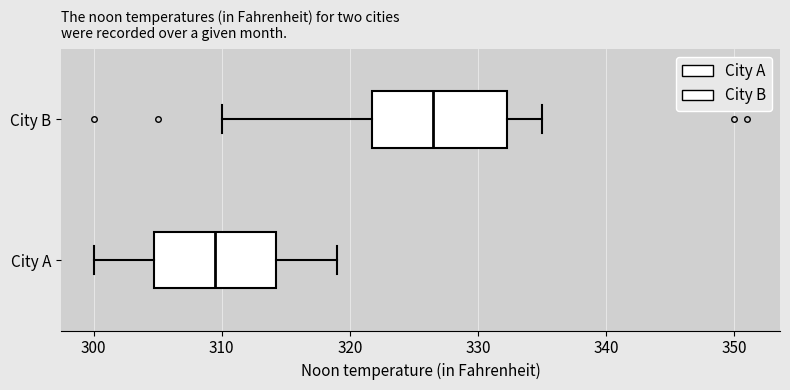

Which box has the furthest to the right median line?

City B